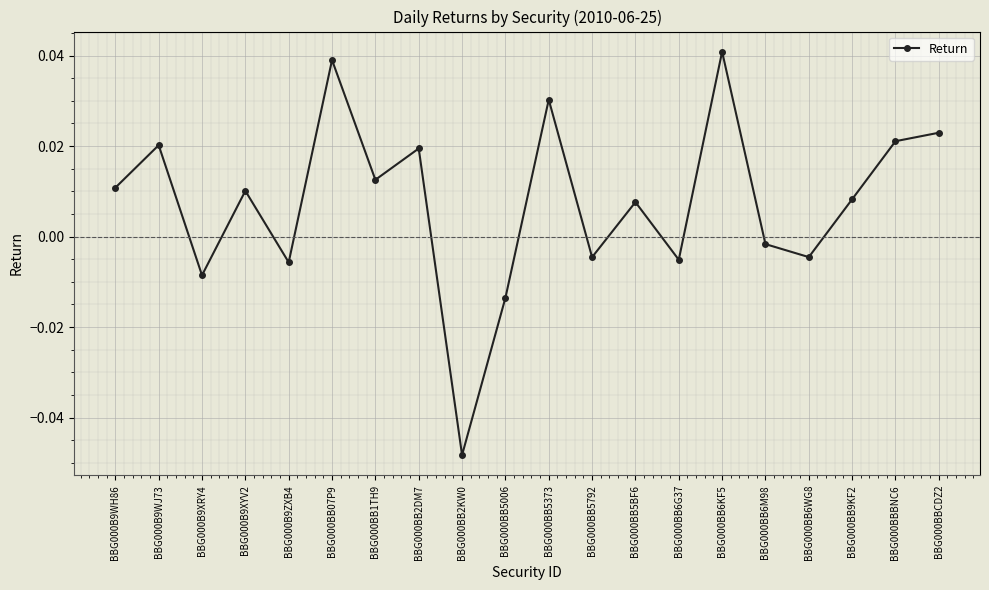

True or false: there are more than 0 points higher than both neighbors.

True